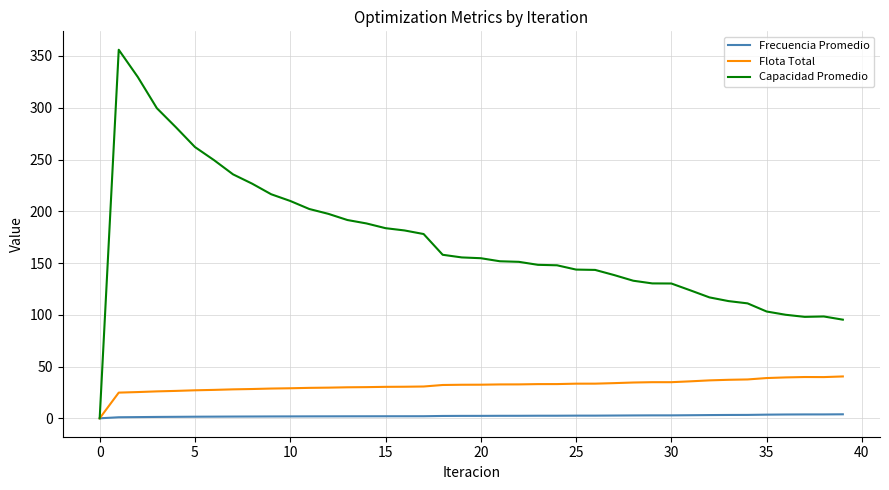

Which series has the largest total across all categories?

Capacidad Promedio